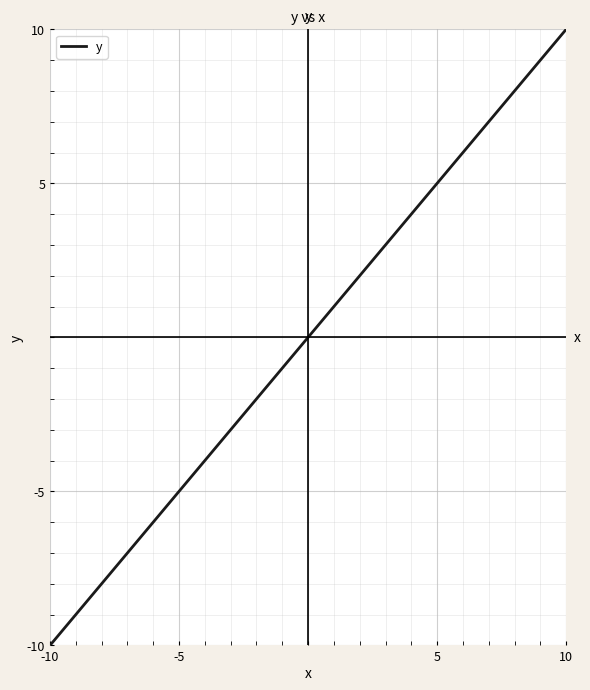

What is the difference between the second highest and minimum values?

19.5